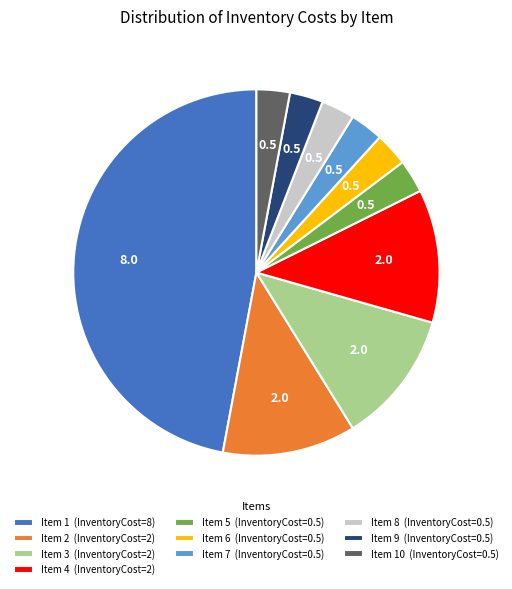

The Item 9 (InventoryCost=0.5) slice represents 3% of the pie. True or false?

True